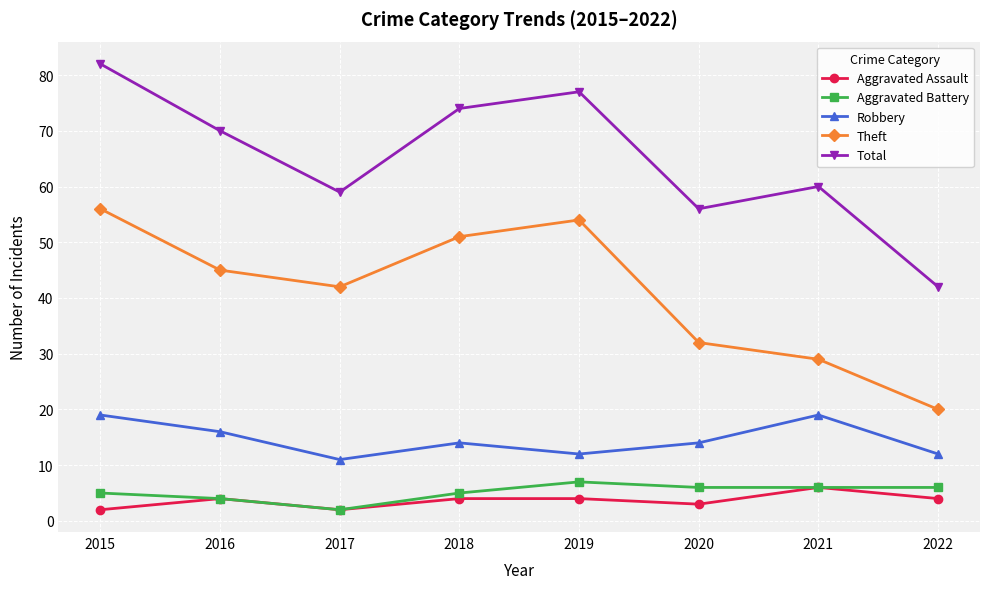

The Theft series shows 32 at 2020. True or false?

True